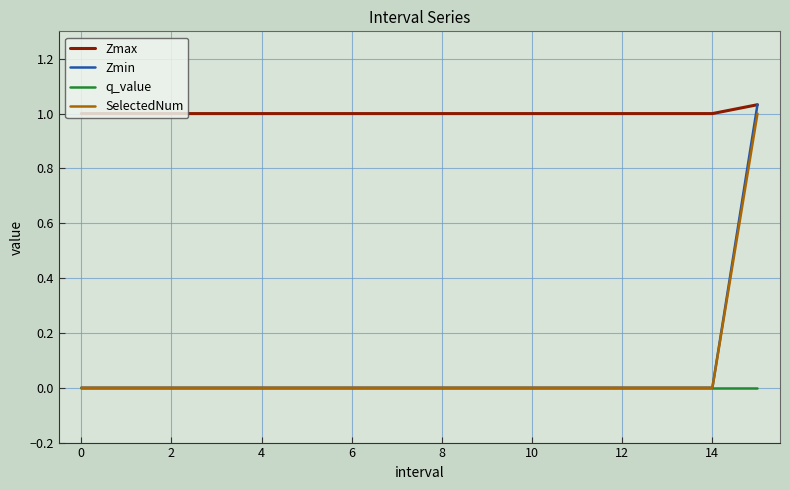

Which series has the widest spread of values?

Zmin